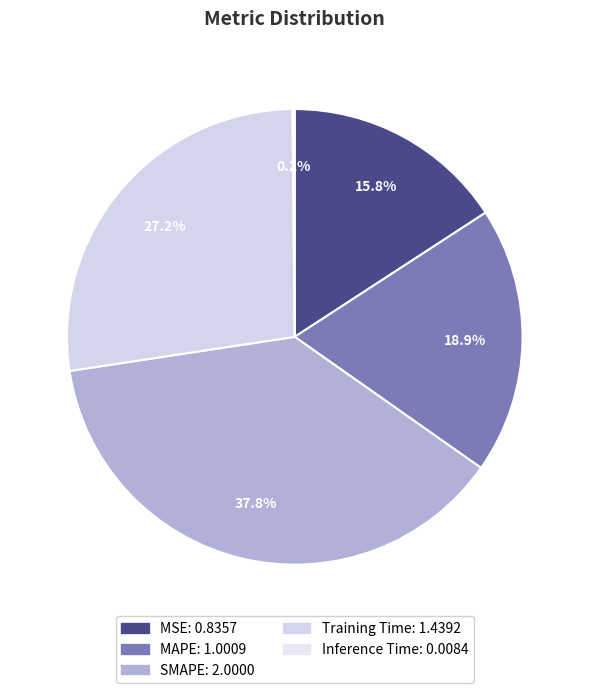

How many segments does this pie chart have?

5